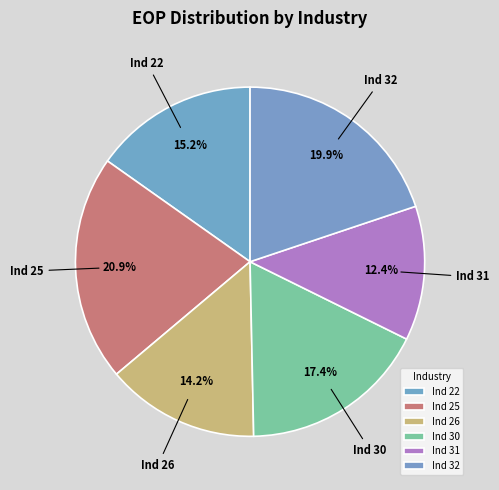

What percentage is NOT represented by Ind 26?

85.8%